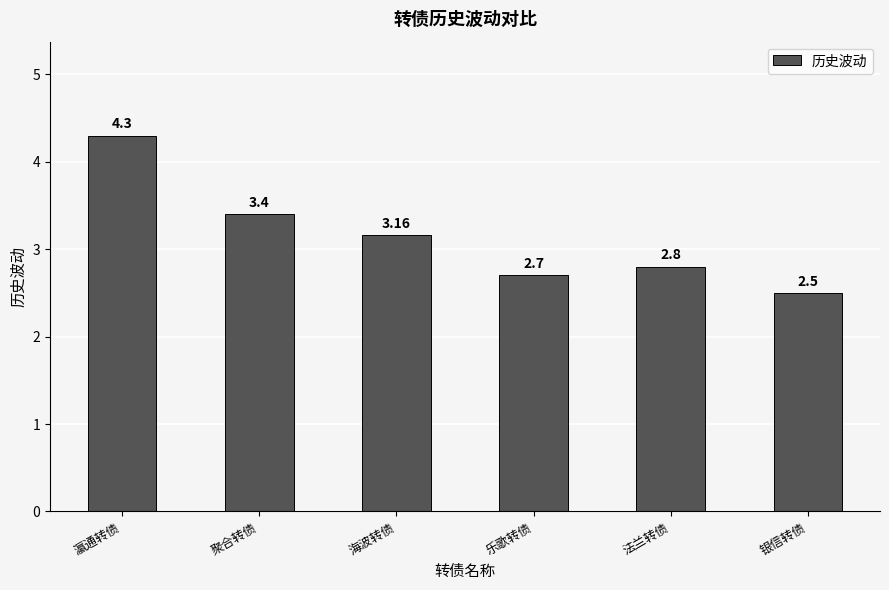

True or false: the data shows 3.4 at 聚合转债.

True